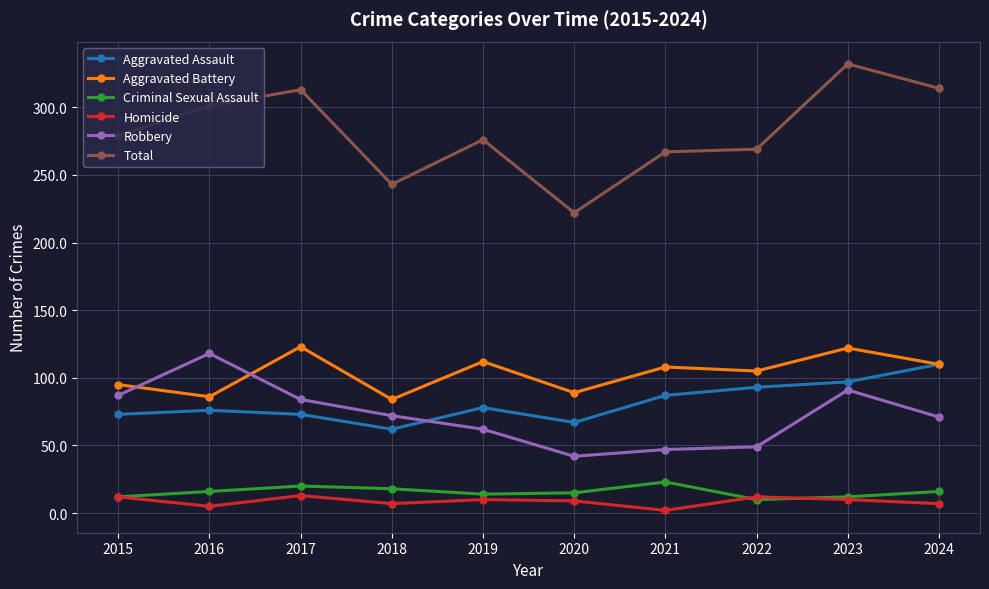

Does the chart have visible grid lines?

Yes